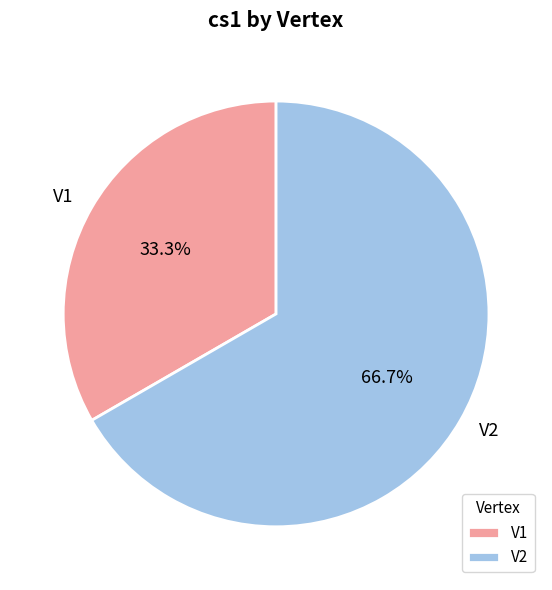

Between V2 and V1, which is larger?

V2